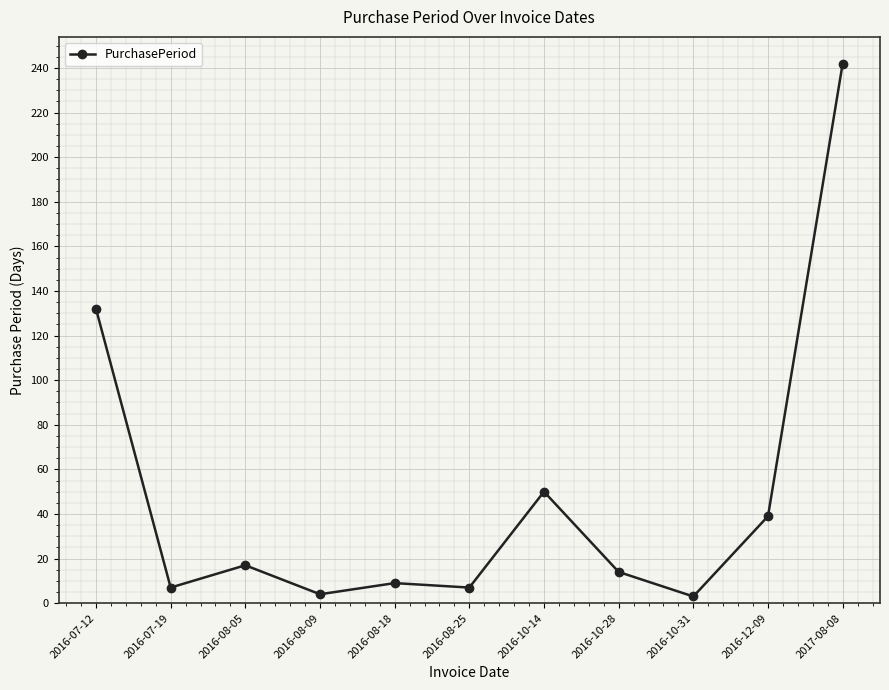

At which label is the value closest to 122?

2016-07-12